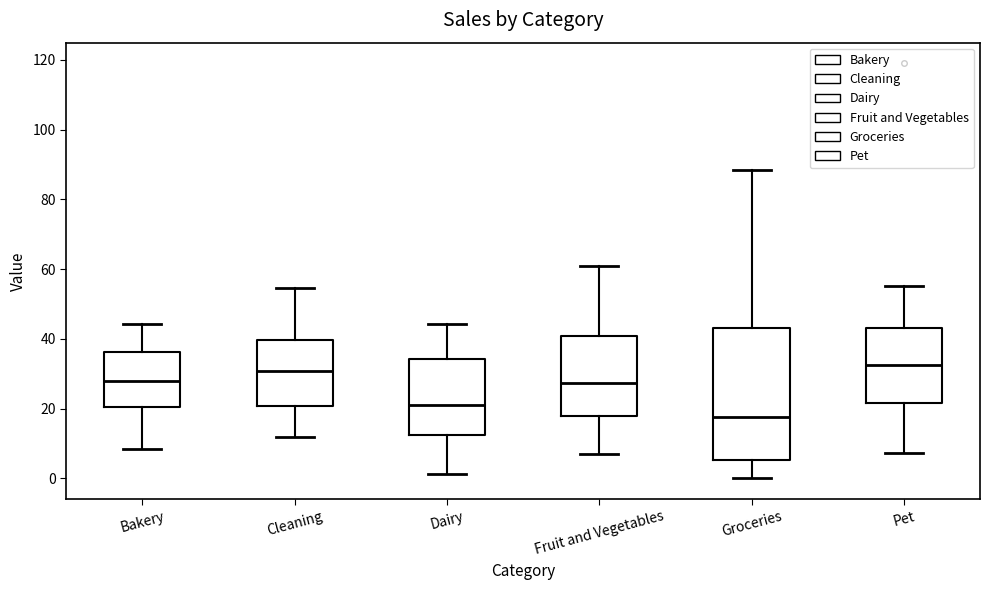

Which box is the tallest, from its lower edge to its upper edge?

Groceries